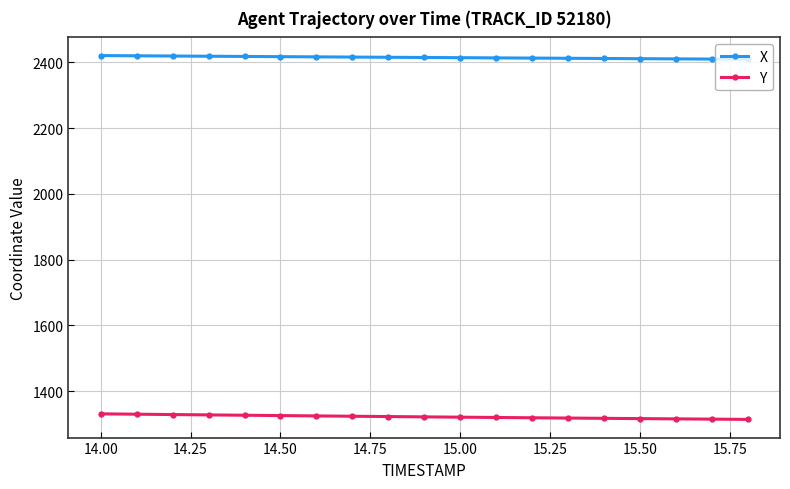

What is the sum of all X values?

45875.9